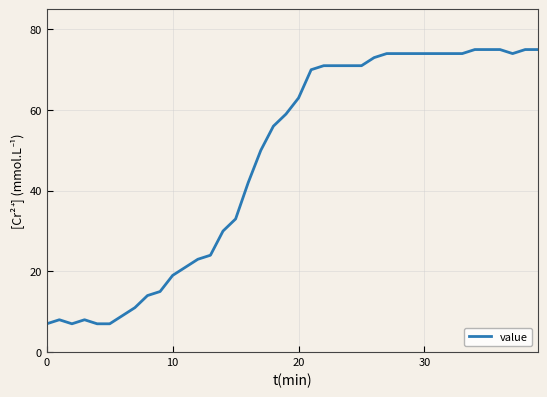

Does the chart have visible grid lines?

Yes